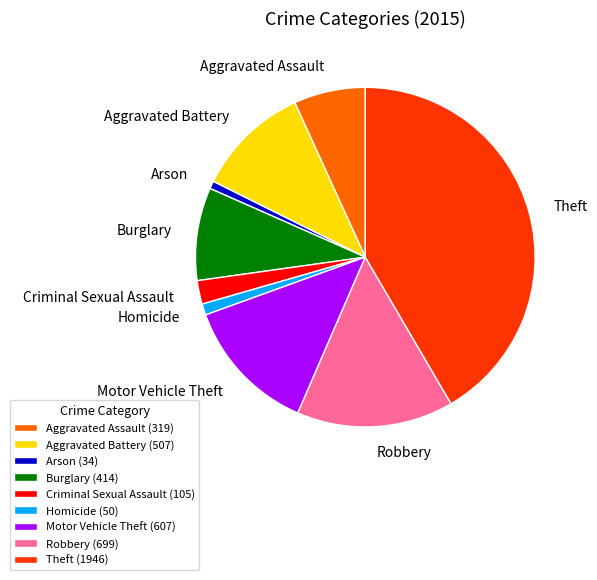

Is there any slice that represents more than half of the pie?

No